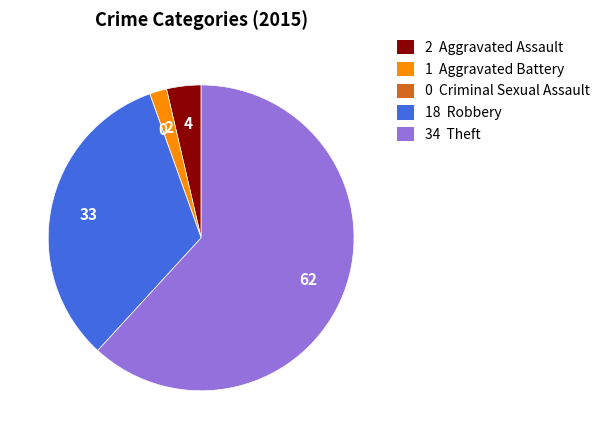

What is the largest slice in the pie chart?

Theft